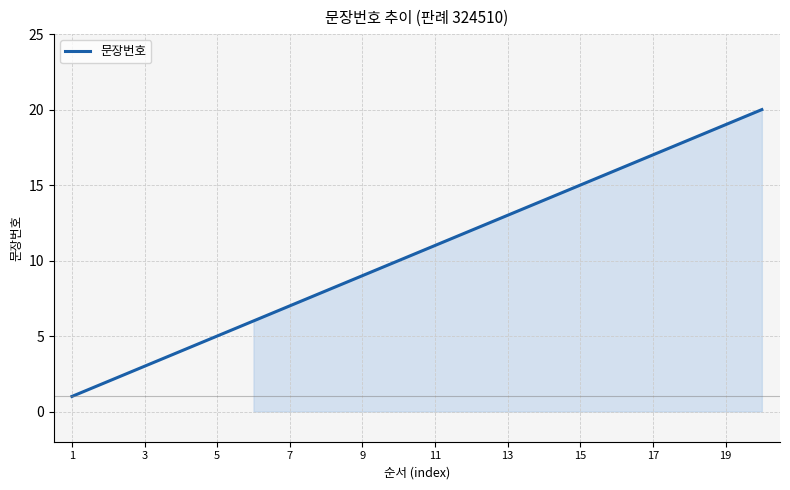

What is the maximum value shown in the chart?

20